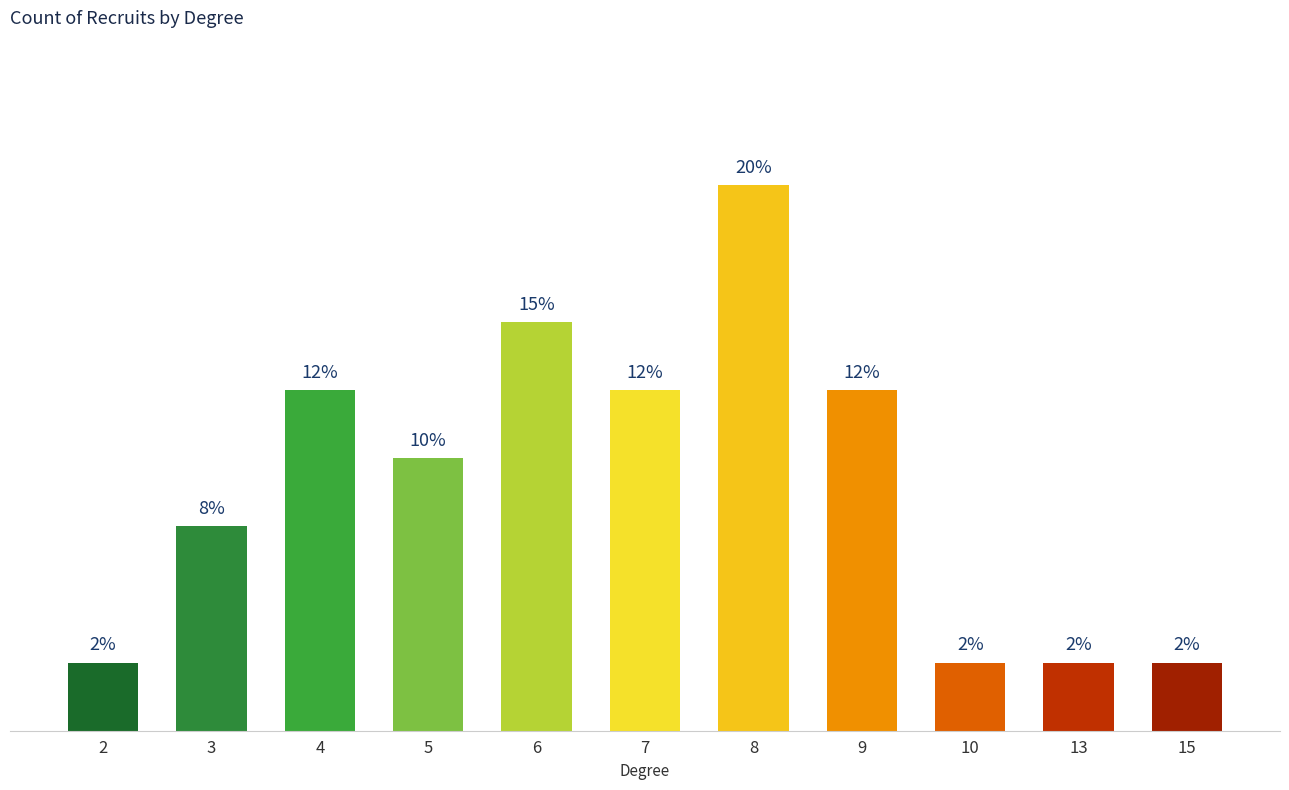

Are the bars horizontal?

No